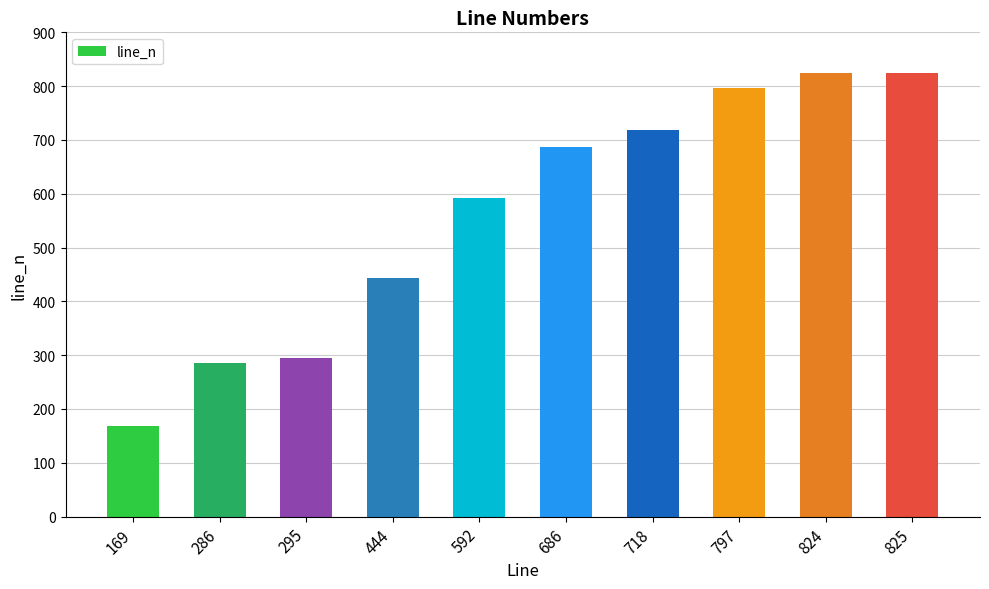

Are the bars grouped side by side (vs. stacked)?

No